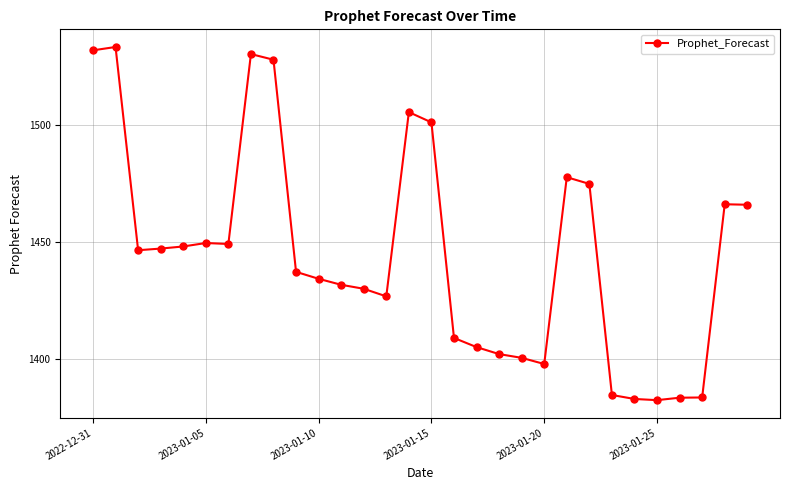

How many series are shown in this chart?

1